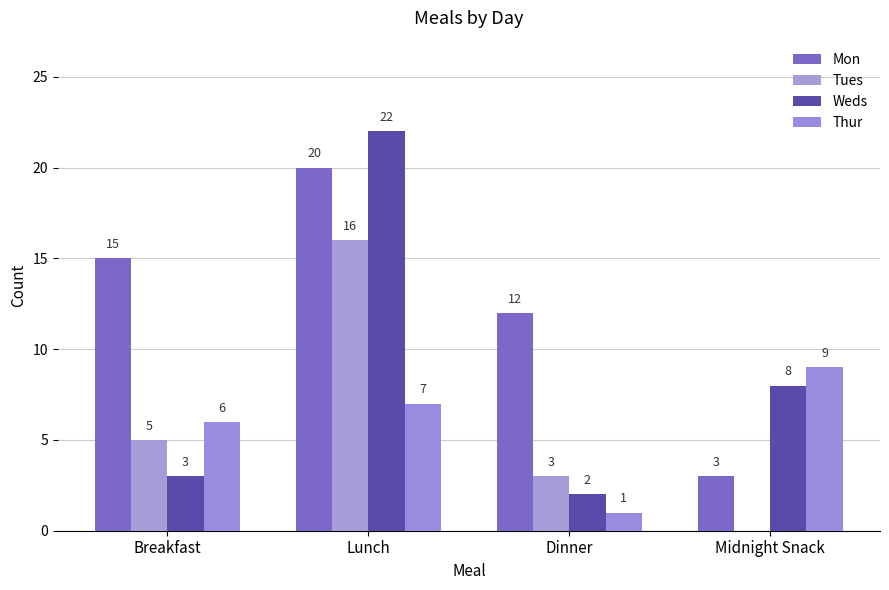

Which category has the highest value in the Tues series?

Lunch